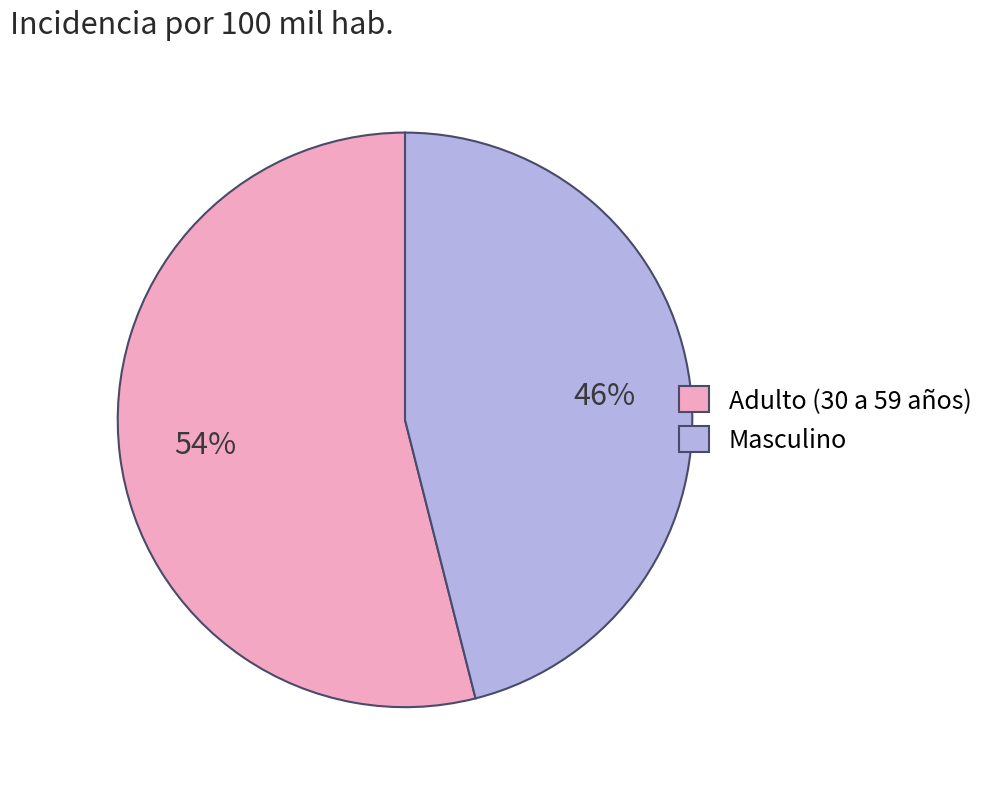

Which slice is the largest?

Adulto (30 a 59 años)